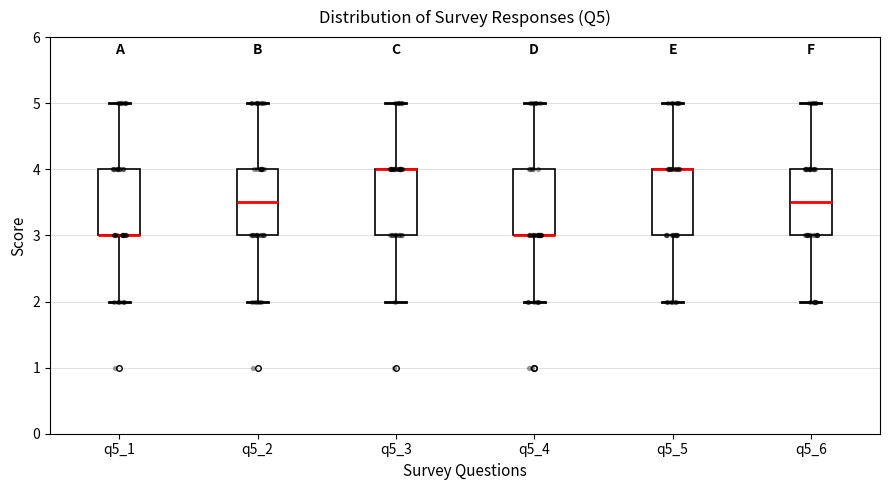

Reading left to right, read every box against the y-axis: the position of its median line, the range the box covers, and the ends of its whiskers. The values are not printed on the chart, so give them approximately, as read against the axis.

q5_1: median 3.0 (drawn on the box's lower edge), box 3.0 to 4.0, whiskers 2.0 to 5.0
q5_2: median 3.5, box 3.0 to 4.0, whiskers 2.0 to 5.0
q5_3: median 4.0 (drawn on the box's upper edge), box 3.0 to 4.0, whiskers 2.0 to 5.0
q5_4: median 3.0 (drawn on the box's lower edge), box 3.0 to 4.0, whiskers 2.0 to 5.0
q5_5: median 4.0 (drawn on the box's upper edge), box 3.0 to 4.0, whiskers 2.0 to 5.0
q5_6: median 3.5, box 3.0 to 4.0, whiskers 2.0 to 5.0